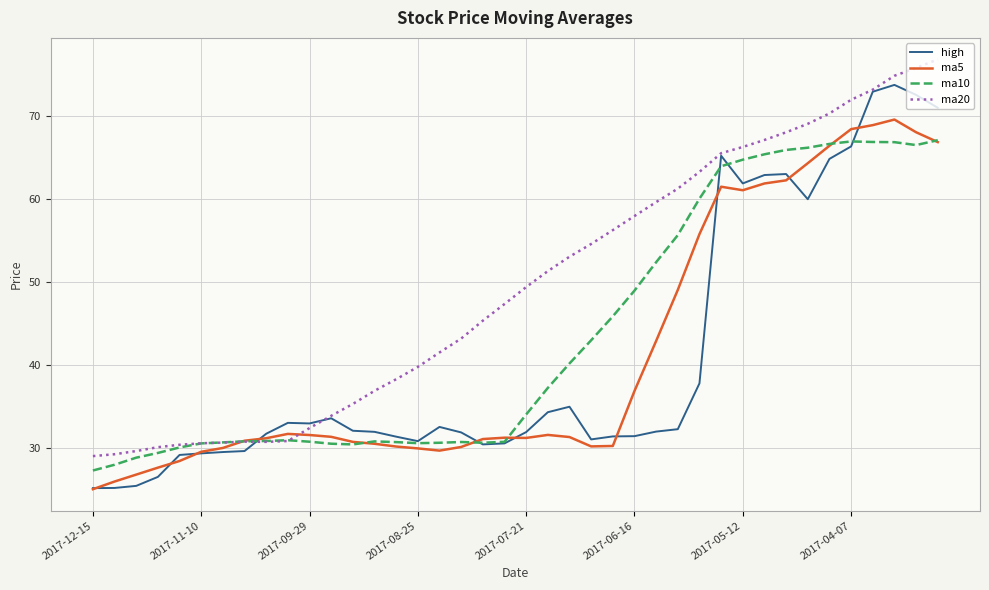

What is the maximum value for ma10?

67.0